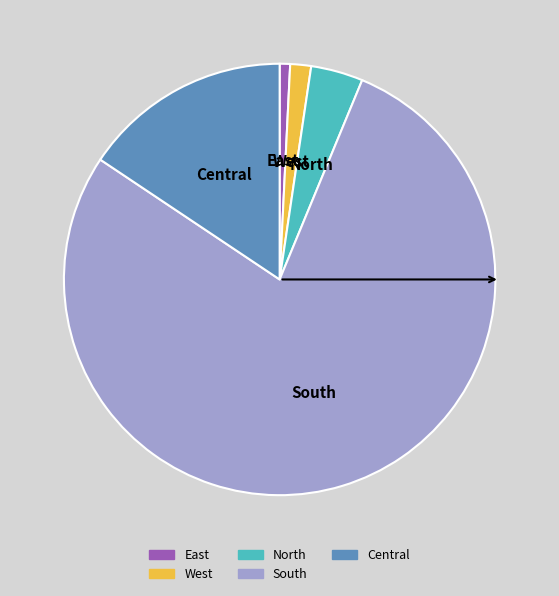

Is the sum of Central and South greater than half?

Yes